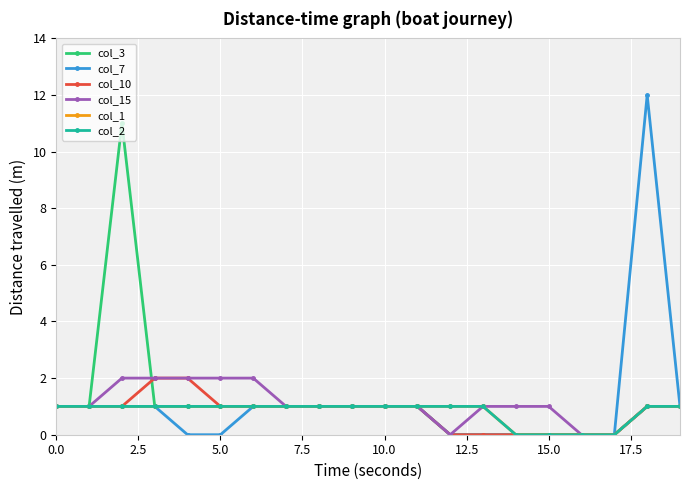

True or false: col_2 and col_15 intersect in this chart.

False